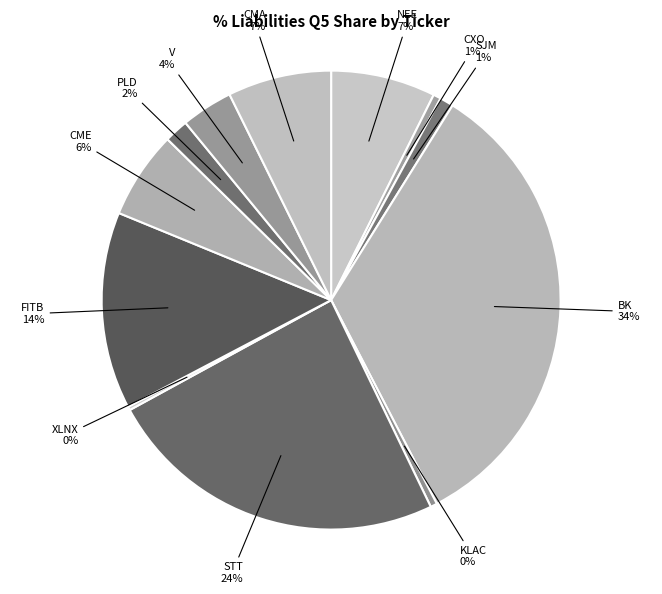

What percentage is the STT slice, to the nearest percent?

24%